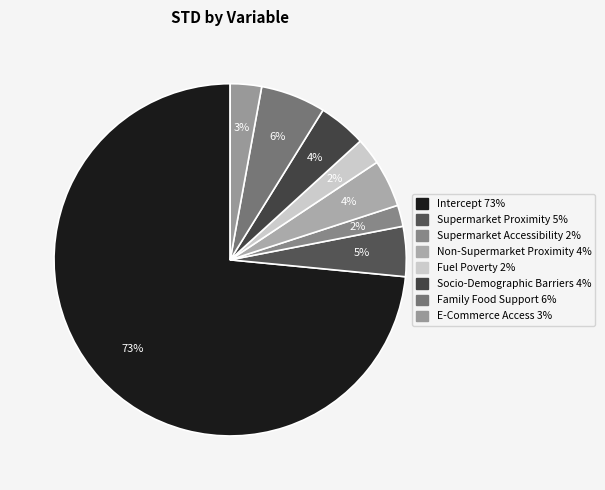

Which has a higher value, Family Food Support or Supermarket Accessibility?

Family Food Support